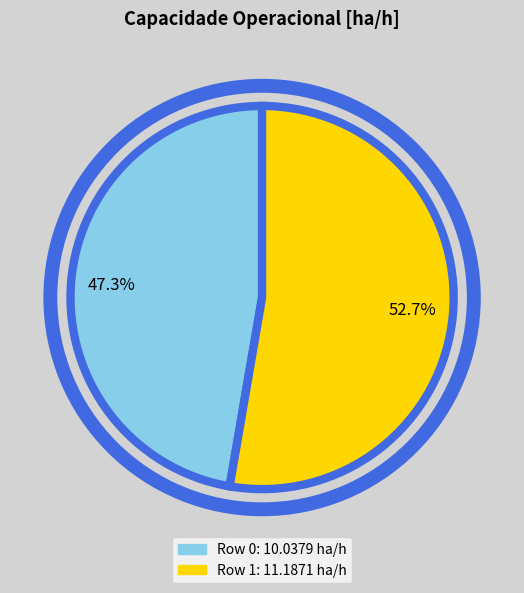

To the nearest percent, what is the difference between the largest and smallest slice percentages?

5%